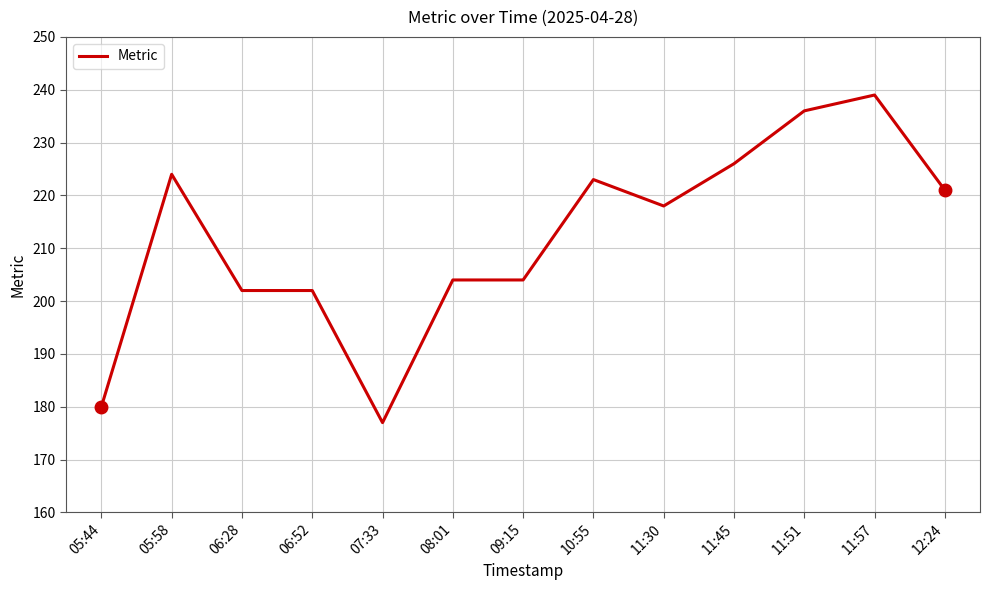

Where does the data first go above 218?

05:58